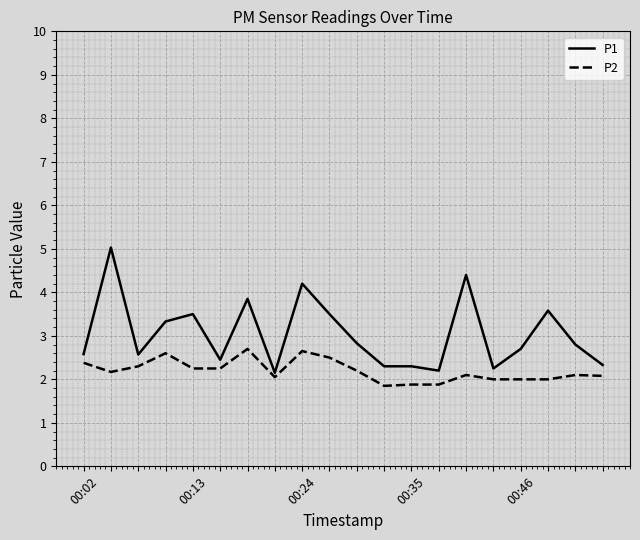

Is this an area chart (filled region under the line)?

No